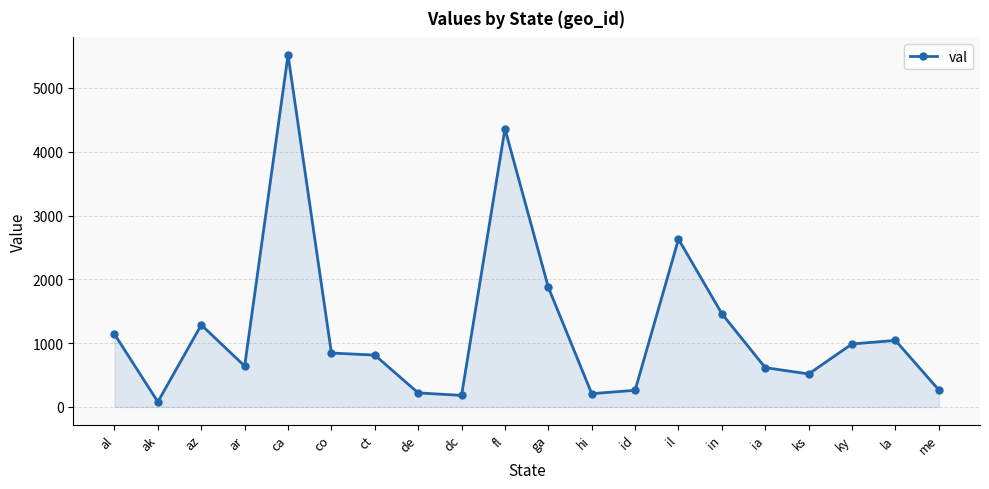

Approximately how many times larger is the value at fl compared to id?

16.7